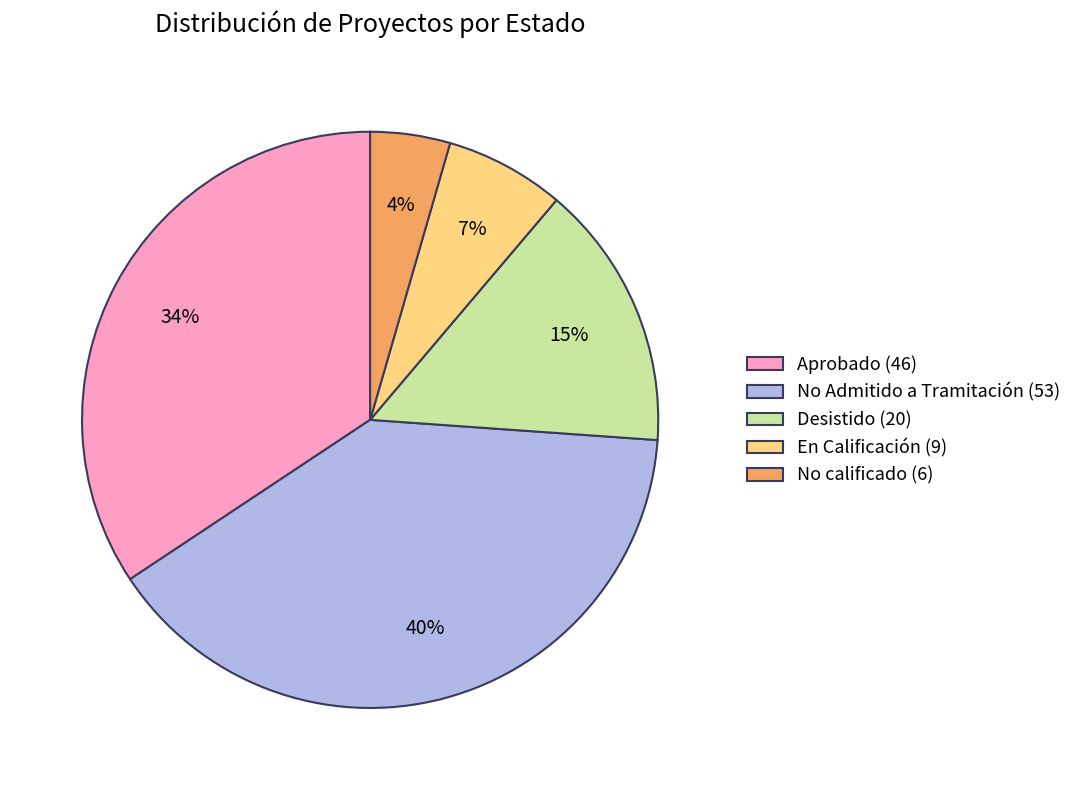

Which has a higher value, Desistido (20) or No Admitido a Tramitación (53)?

No Admitido a Tramitación (53)